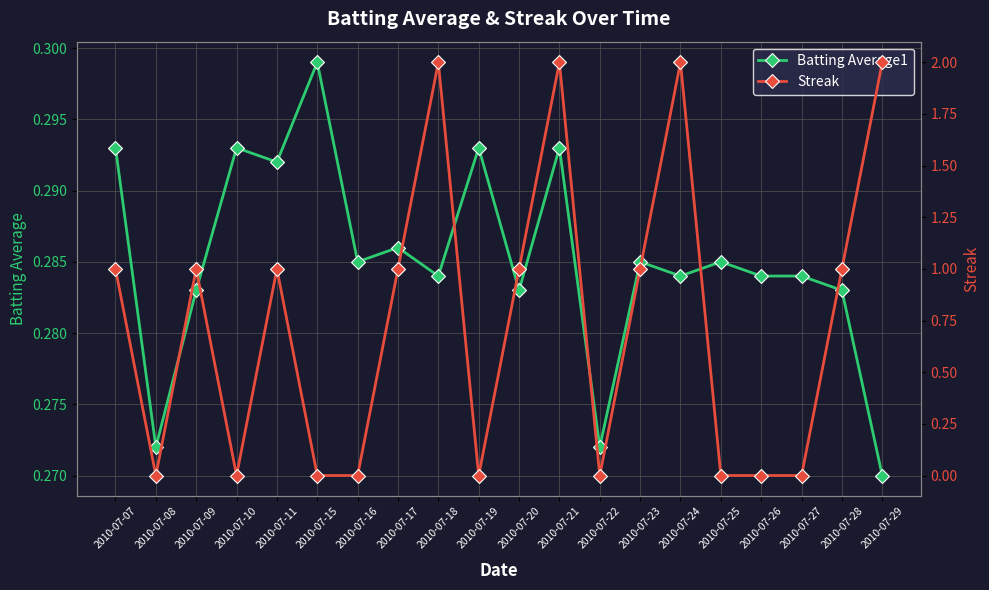

Reading right to left, transcribe all the data shown in this chart.

Batting Average1: 0.3	0.3	0.3	0.3	0.3	0.3	0.3	0.3	0.3	0.3	0.3	0.3	0.3	0.3	0.3	0.3	0.3	0.3	0.3	0.3
Streak: 2.0	1.0	0.0	0.0	0.0	2.0	1.0	0.0	2.0	1.0	0.0	2.0	1.0	0.0	0.0	1.0	0.0	1.0	0.0	1.0